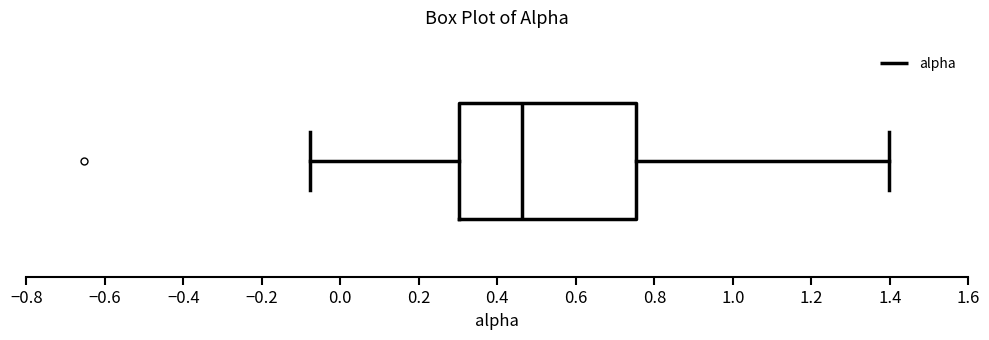

Read this box plot against the x-axis: the position of the median line, the range covered by the box, and the ends of both whiskers. The values are not printed on the chart, so give them approximately, as read against the axis.

median 0.46, box 0.30 to 0.76, whiskers -0.08 to 1.40